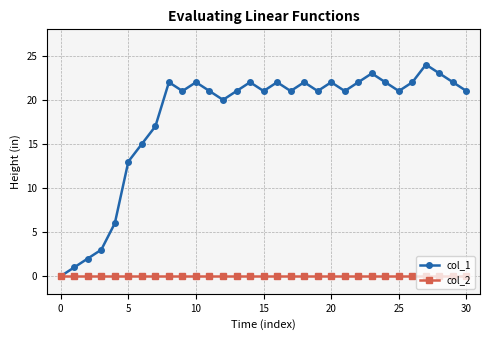

Does the chart have visible grid lines?

Yes